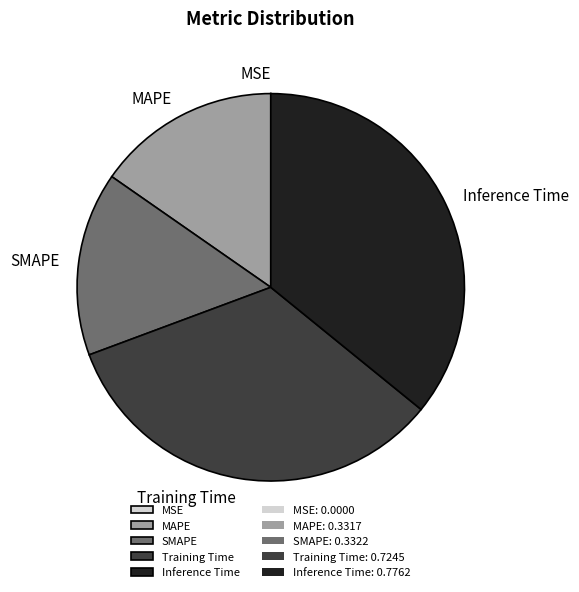

Is it true that MAPE is 28% of the pie?

False